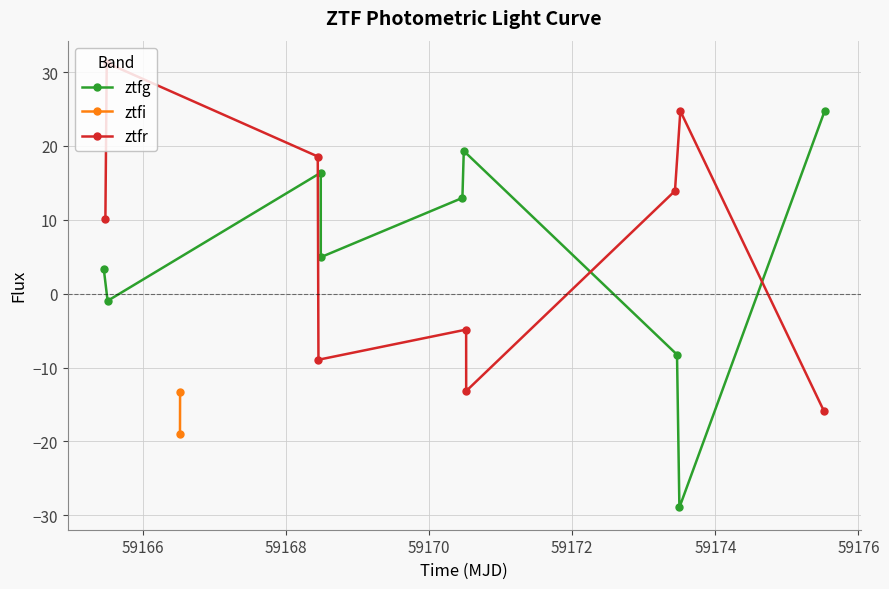

What is the maximum value shown in the chart?

31.2